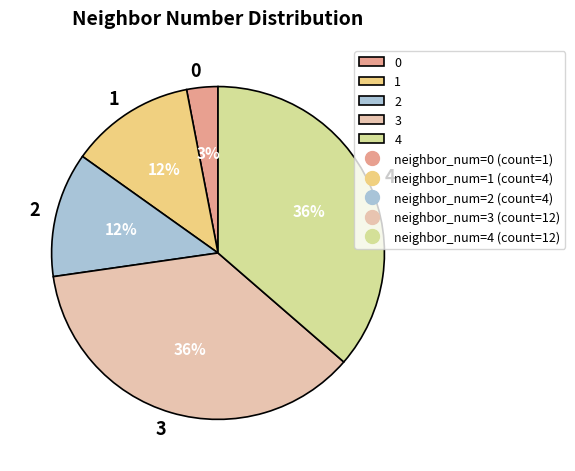

To the nearest percent, what is the average slice percentage?

20%